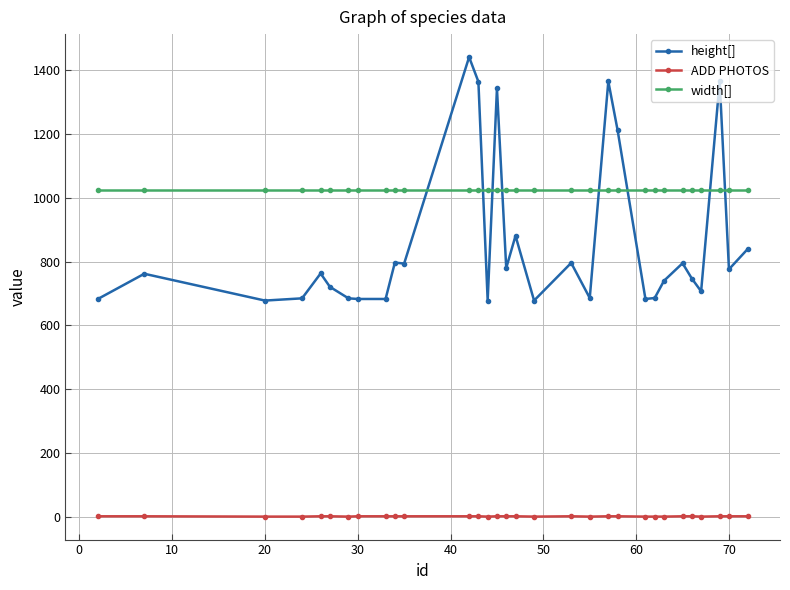

At how many categories does at least one series exceed 394?

31